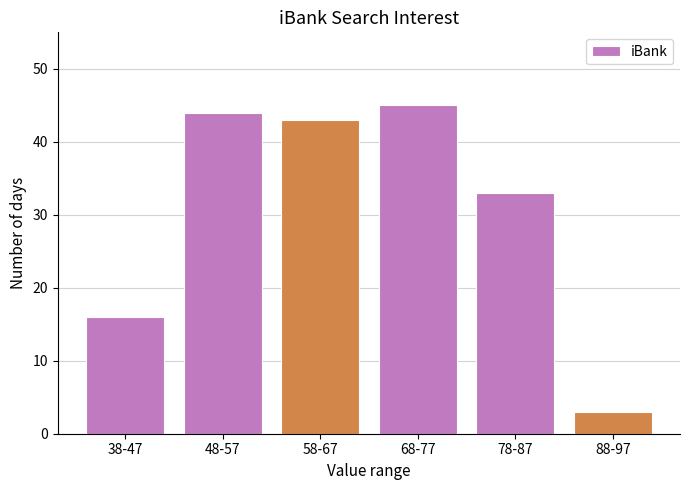

Reading left to right, transcribe all the data shown in this chart.

16	44	43	45	33	3